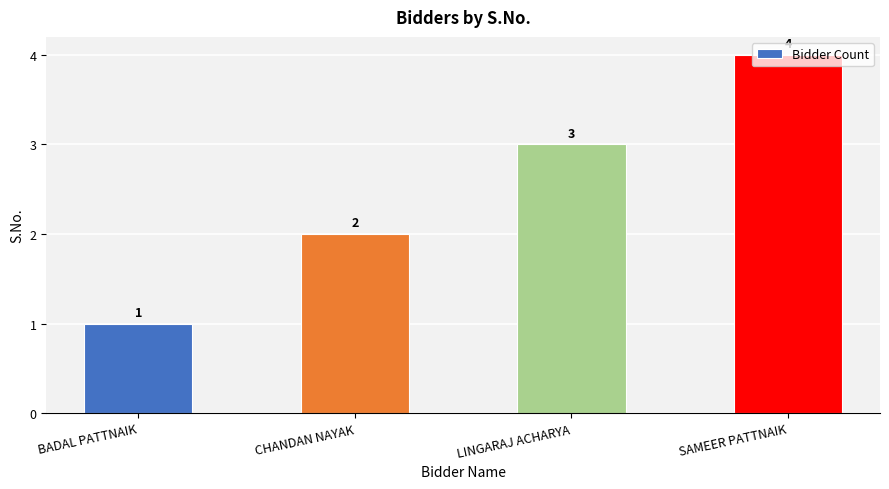

At which label is the value closest to 2?

CHANDAN NAYAK